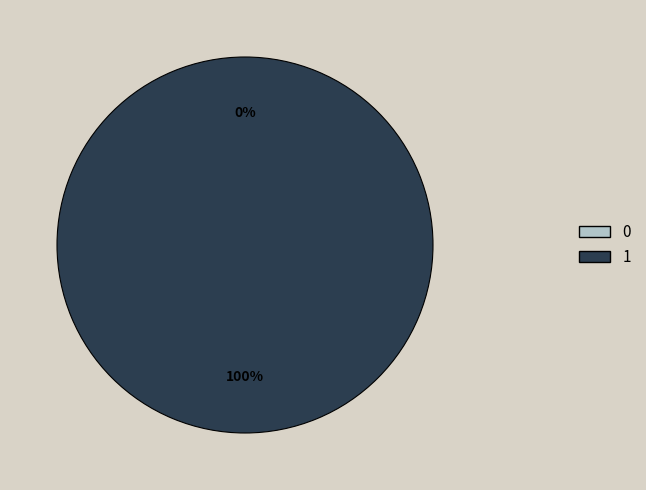

Which slice is the largest?

1